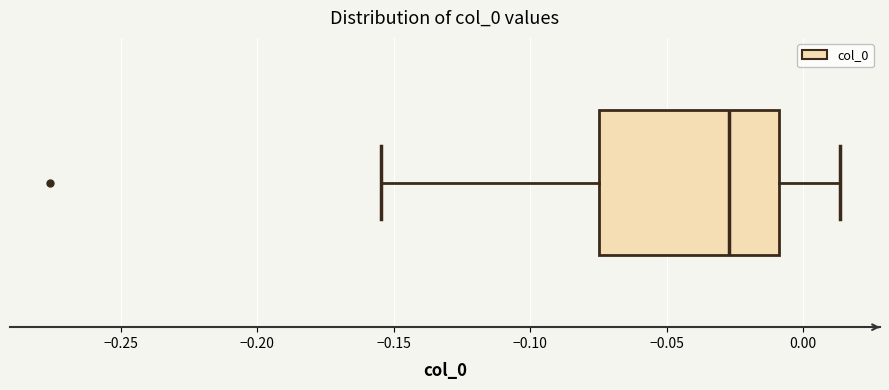

Where does the median line of the box sit on the x-axis? The values are not printed on the chart, so give them approximately, as read against the axis.

-0.025